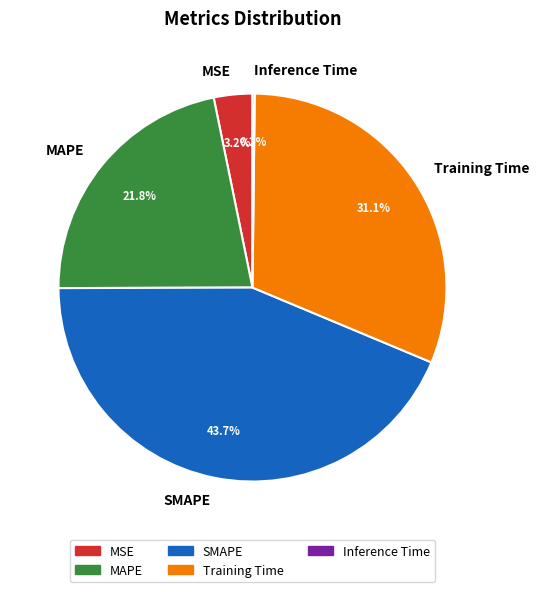

What is the largest slice in the pie chart?

SMAPE